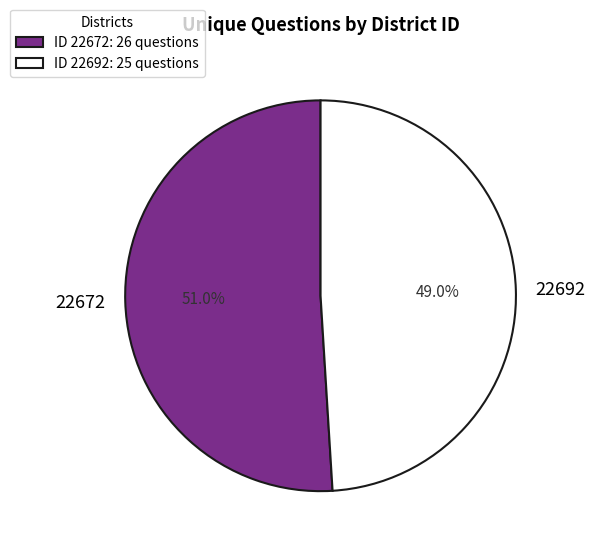

Rank the categories by value from highest to lowest.

22672, 22692